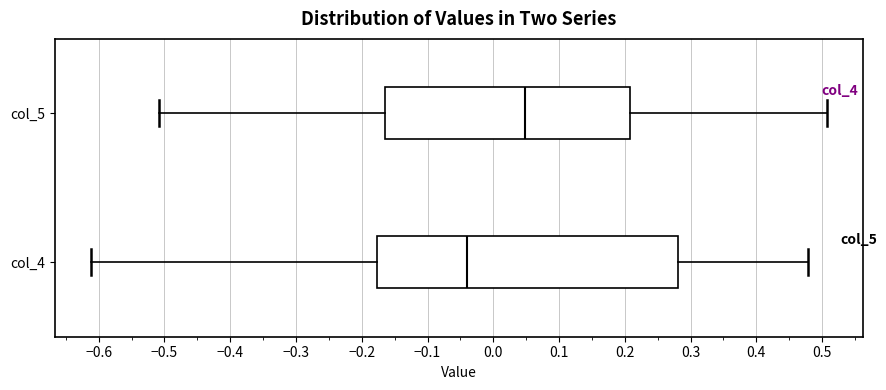

Comparing the boxes themselves (not the whiskers), which one is the widest?

col_4